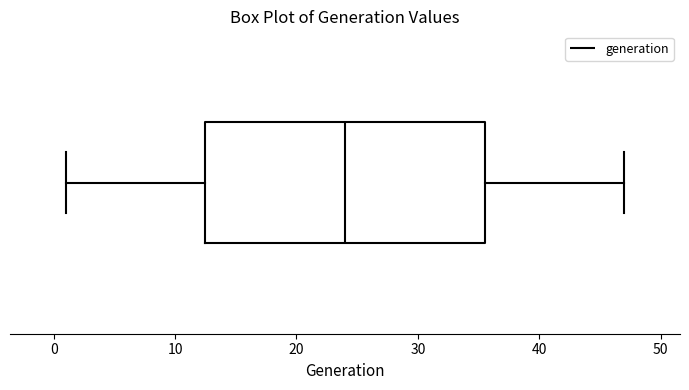

Where does the left whisker of the box end on the x-axis? The values are not printed on the chart, so give them approximately, as read against the axis.

1